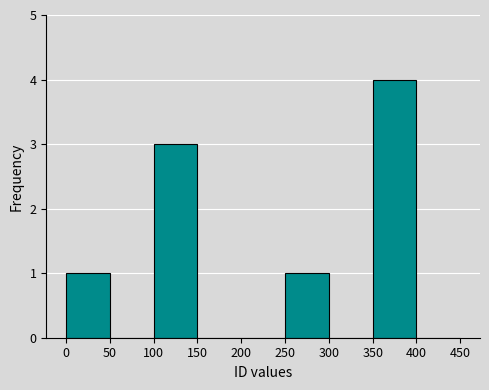

What is the height of the bar covering 100 to 150 on the x-axis? The values are not printed on the chart, so give them approximately, as read against the axis.

3